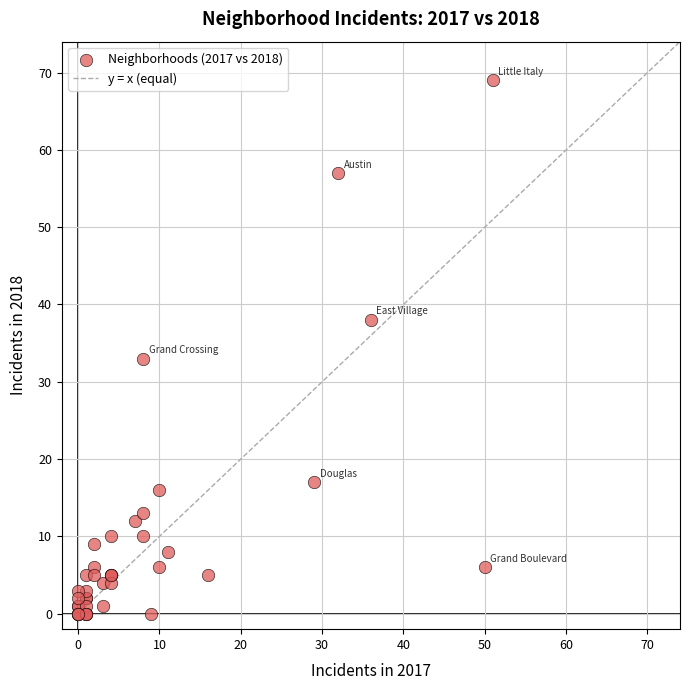

What Y value in the scatter plot is closest to 34?

33